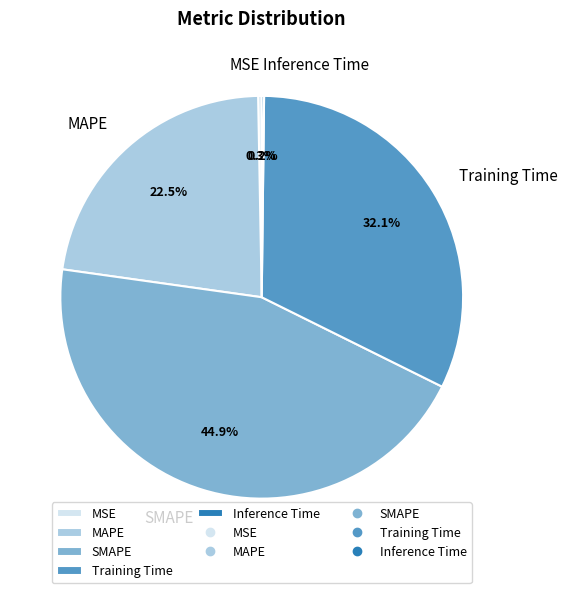

Which slice is the largest?

SMAPE